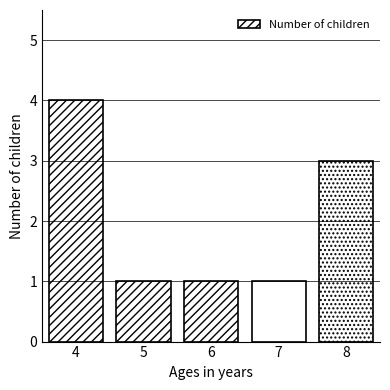

What is the smallest value displayed?

1